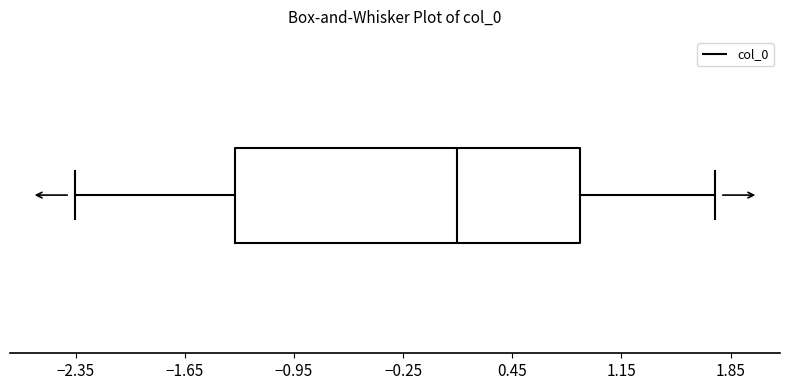

Transcribe this box plot: give where the median line is, the range the box spans, and where the two whiskers end, as read against the x-axis. The values are not printed on the chart, so give them approximately, as read against the axis.

median 0.1, box -1.3 to 0.9, whiskers -2.4 to 1.7